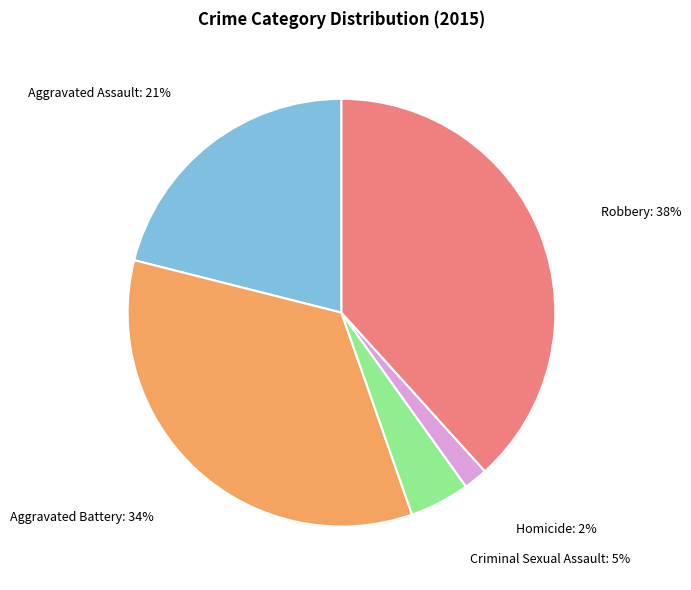

How many slices are in this pie chart?

5